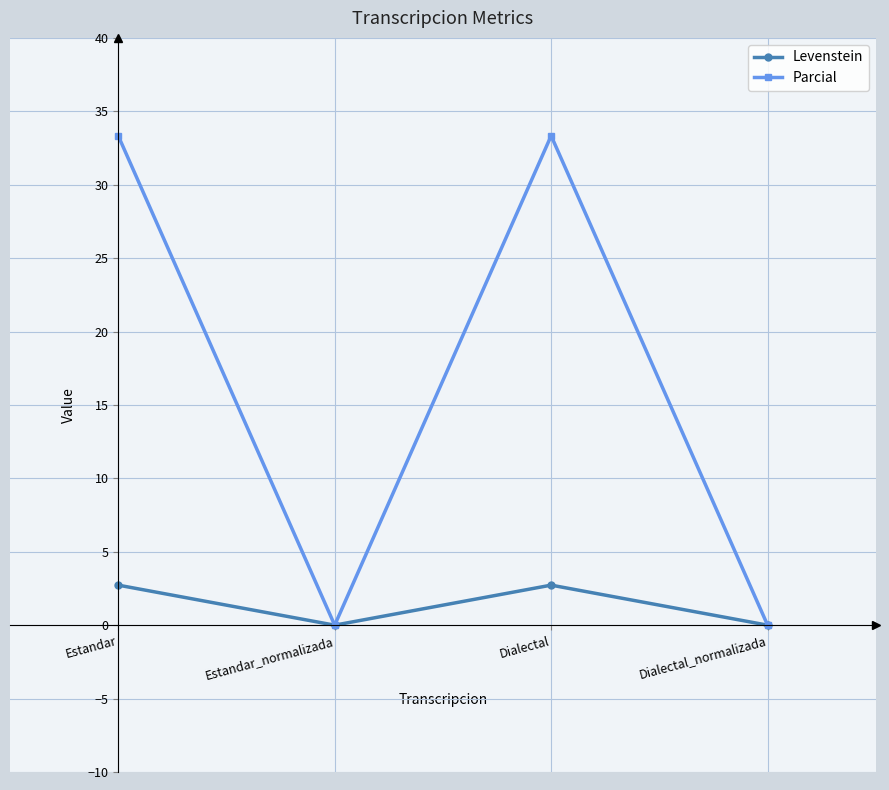

Which series has the largest range (max minus min)?

Parcial